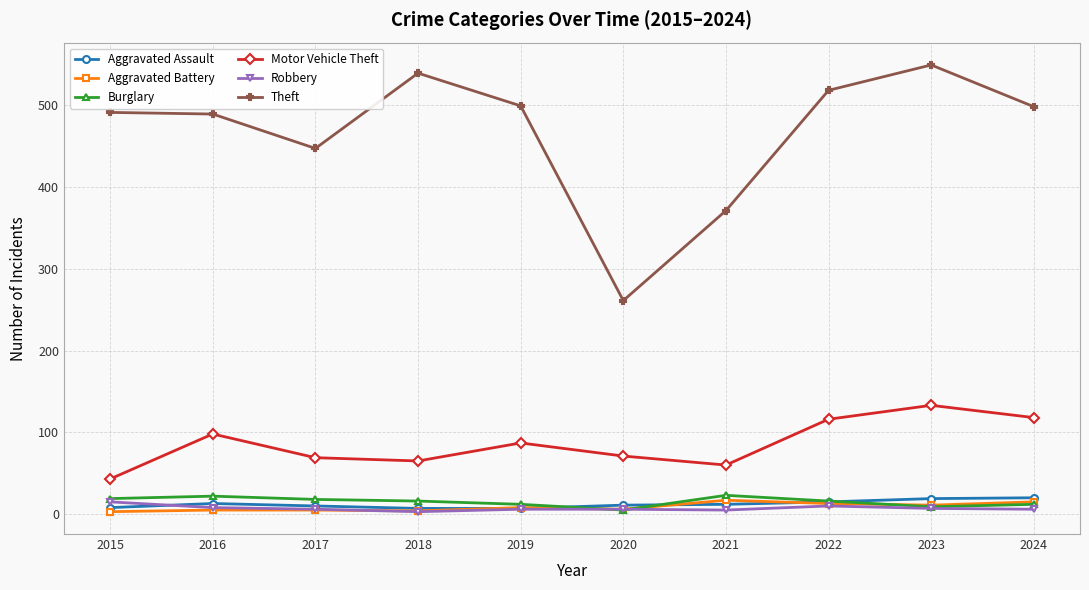

At which category is the sum across all series the highest?

2023